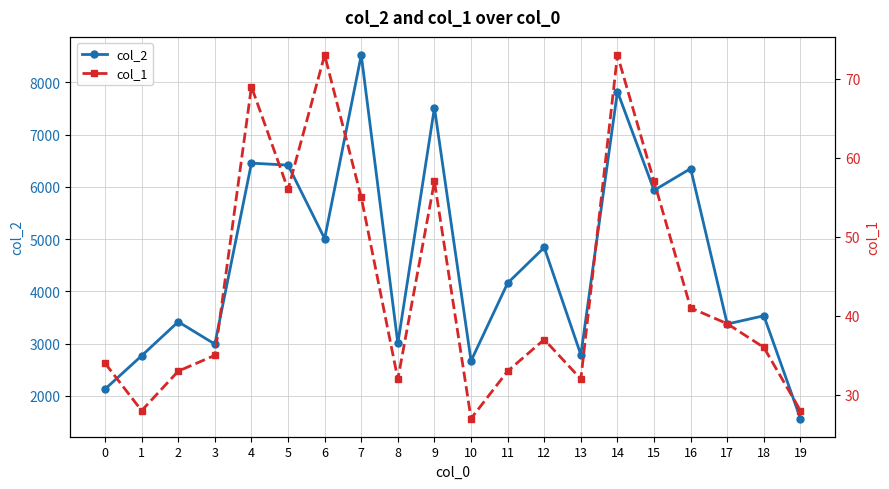

At which category is the sum across all series the highest?

7